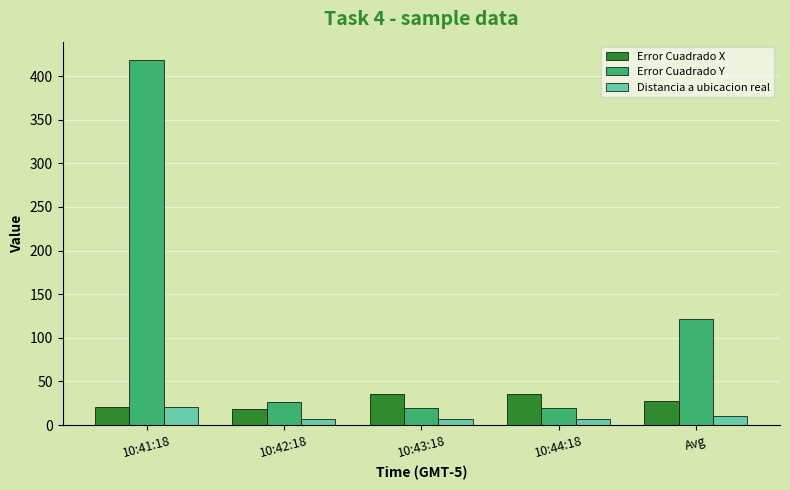

At which label does Distancia a ubicacion real reach its peak?

10:41:18